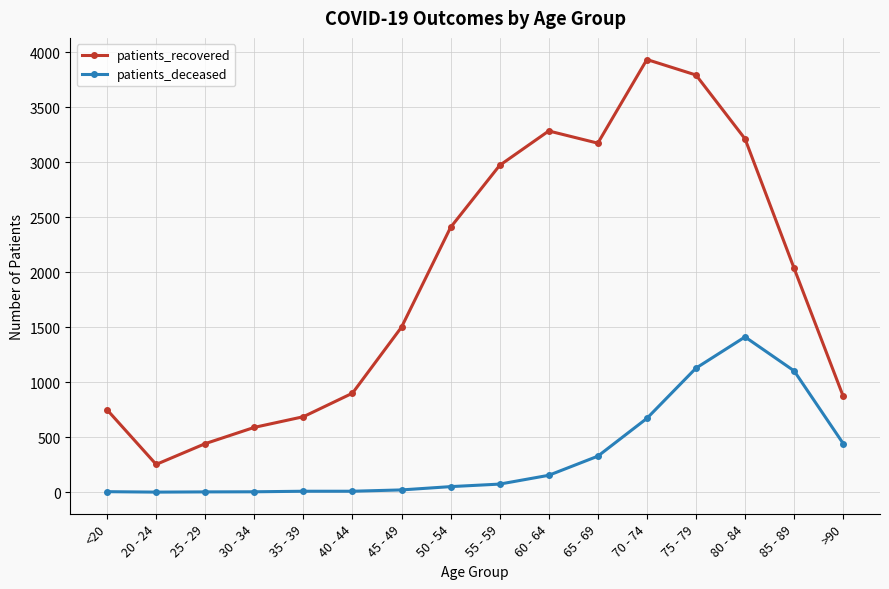

True or false: patients_recovered has more than 2 interior local peaks.

False